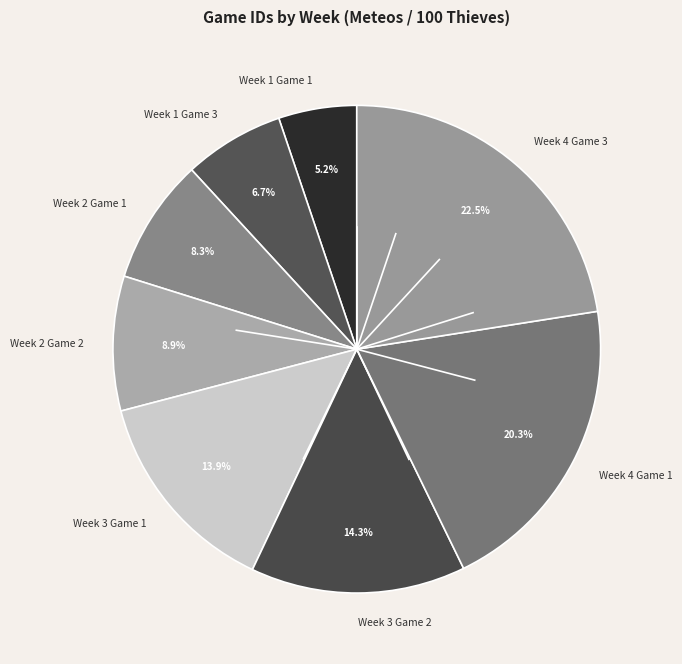

Which category has the biggest portion of the pie?

Week 4 Game 3